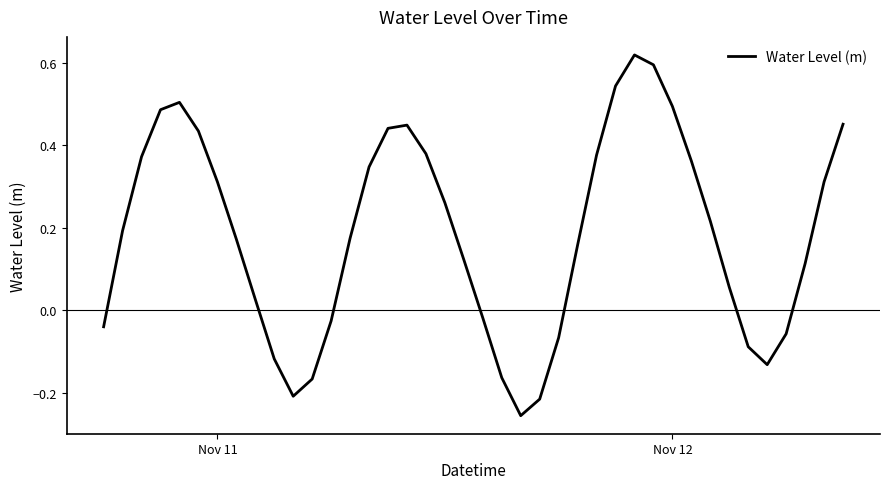

Does the chart have visible grid lines?

No